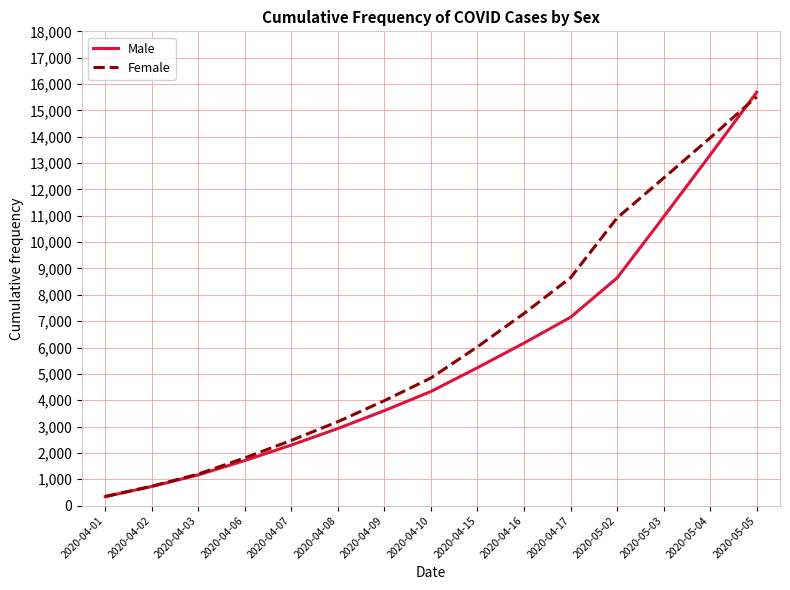

What is the sum of all Female values?

93388